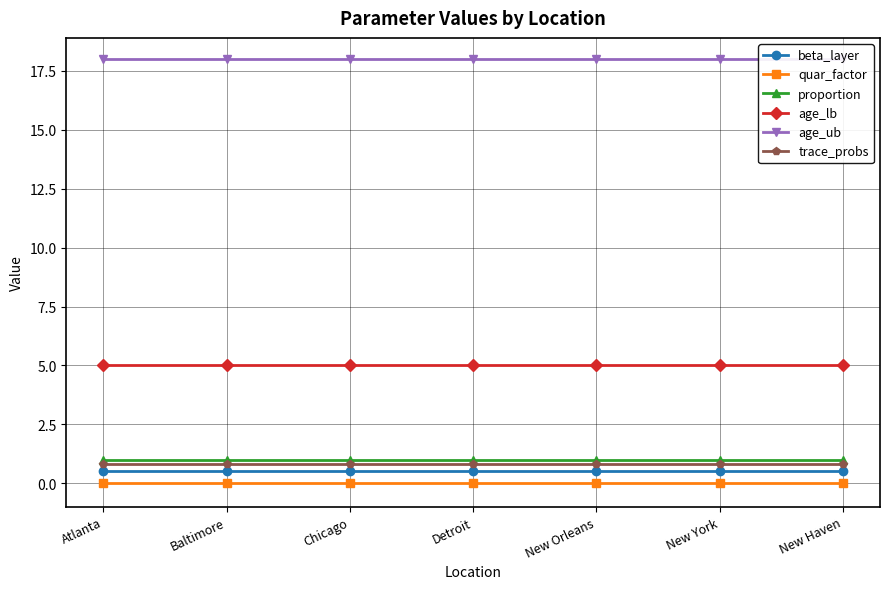

What is the value of the proportion point at the 2nd from the left?

1.0